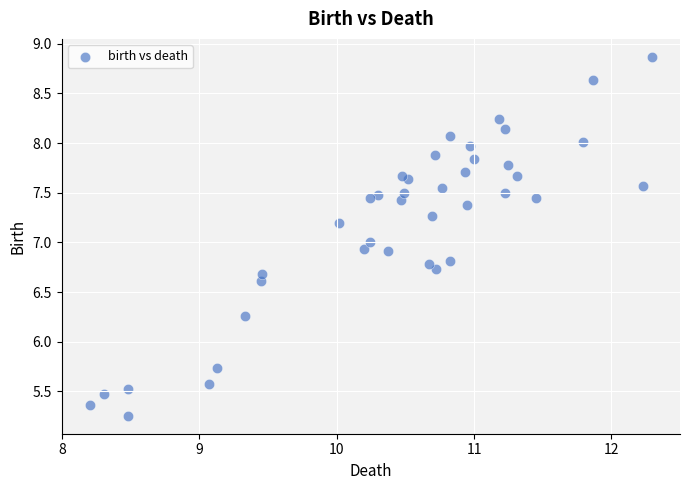

What is the range of X values (max minus min)?

4.1